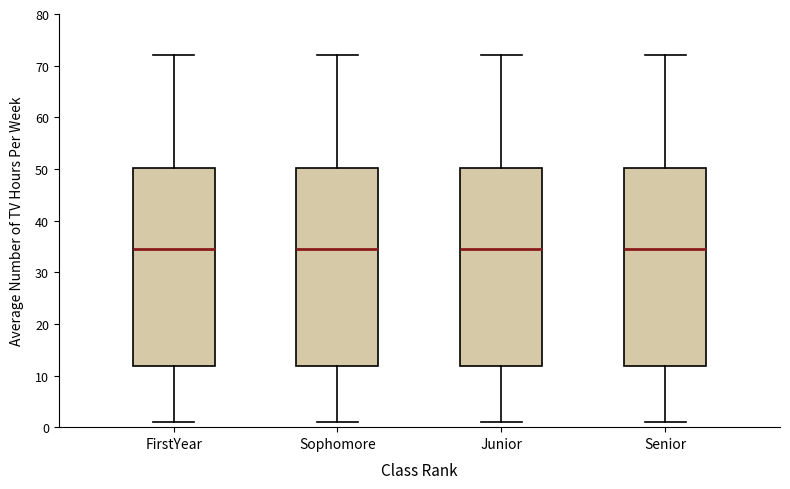

Reading left to right, read every box against the y-axis: the position of its median line, the range the box covers, and the ends of its whiskers. The values are not printed on the chart, so give them approximately, as read against the axis.

FirstYear: median 35, box 12 to 50, whiskers 1 to 72
Sophomore: median 35, box 12 to 50, whiskers 1 to 72
Junior: median 35, box 12 to 50, whiskers 1 to 72
Senior: median 35, box 12 to 50, whiskers 1 to 72